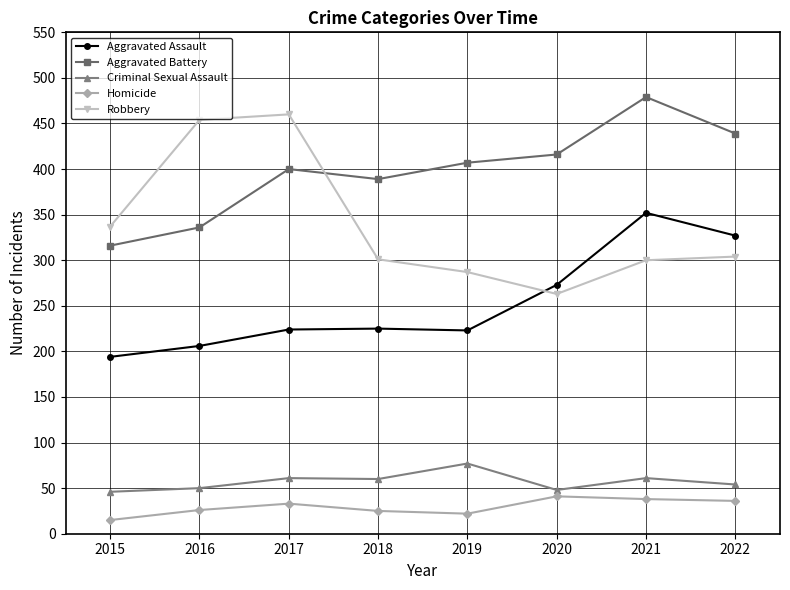

In Criminal Sexual Assault, how many points are higher than both neighbors (excluding endpoints)?

3